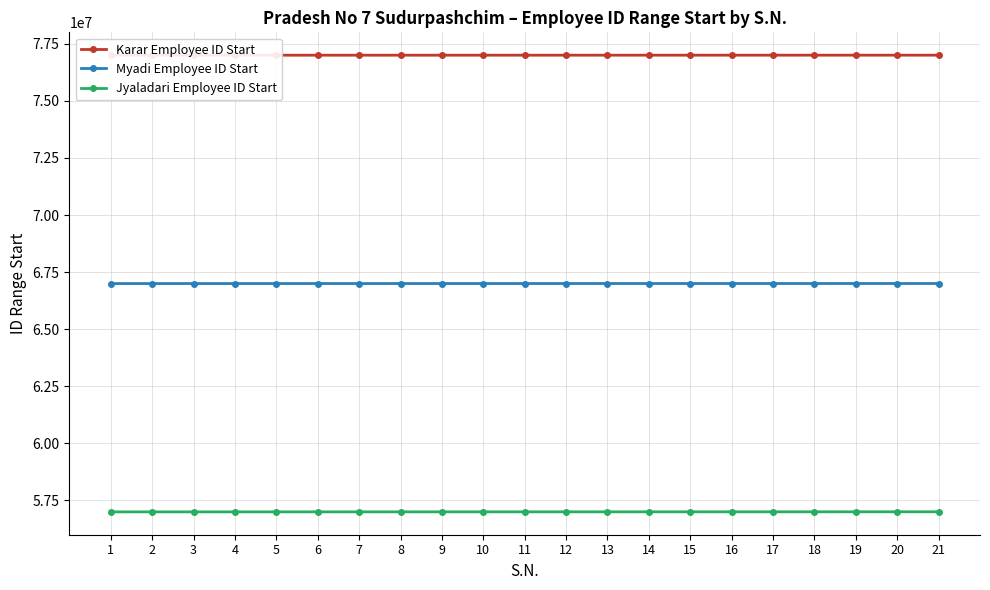

List the labels in order of Jyaladari Employee ID Start value, smallest first.

1, 2, 3, 4, 5, 6, 7, 8, 9, 10, 11, 12, 13, 14, 15, 16, 17, 18, 19, 20, 21